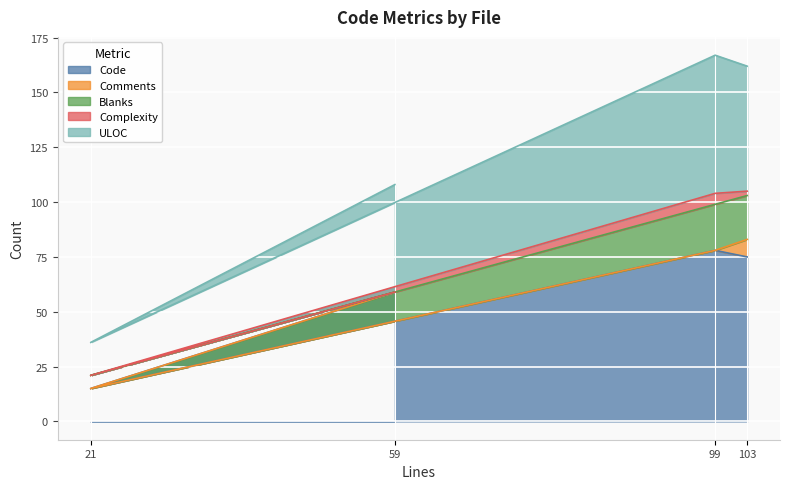

Count the Comments values in the range 0 to 8.

4